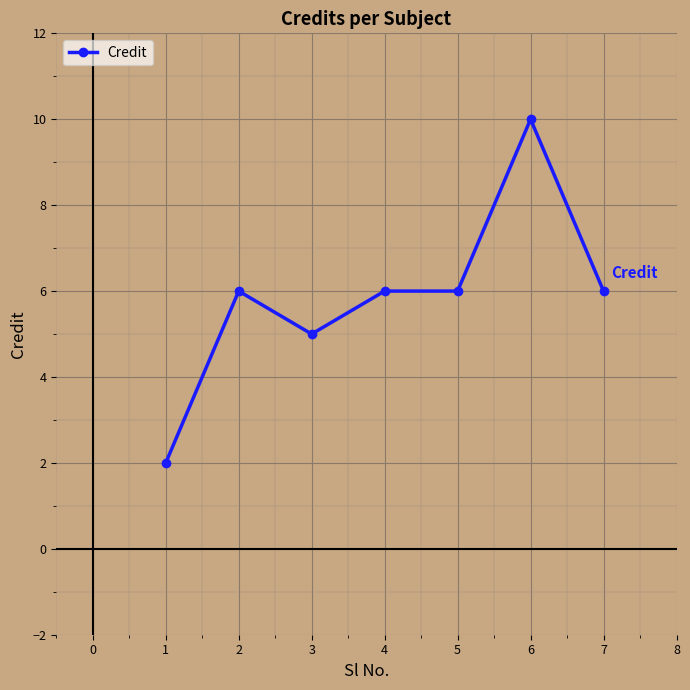

Reading left to right, extract all data points from this chart.

2	6	5	6	6	10	6